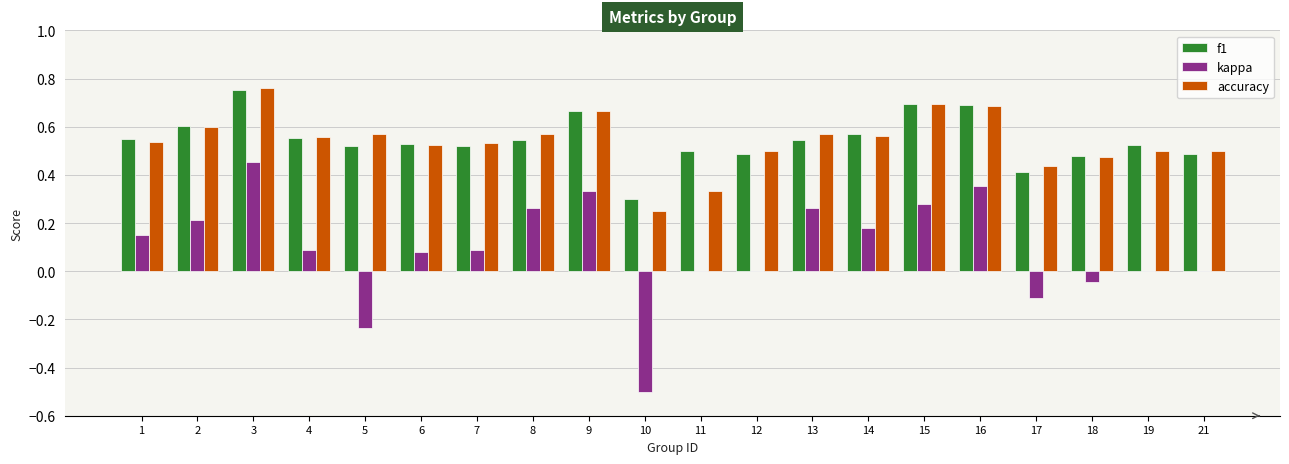

At which label is accuracy closest to 0?

10